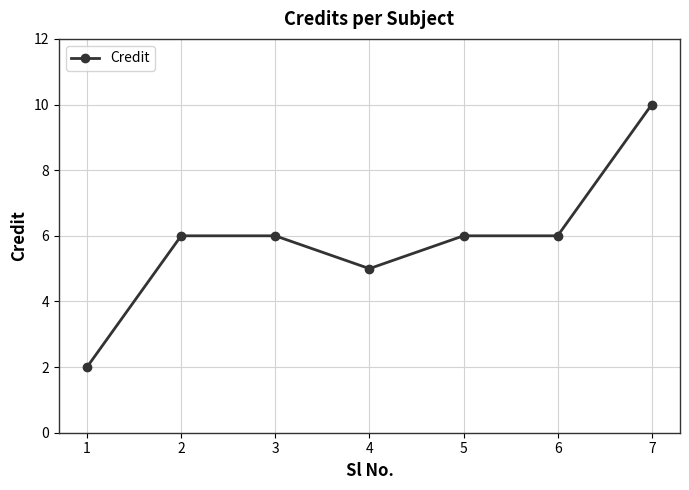

How many series are shown in this chart?

1